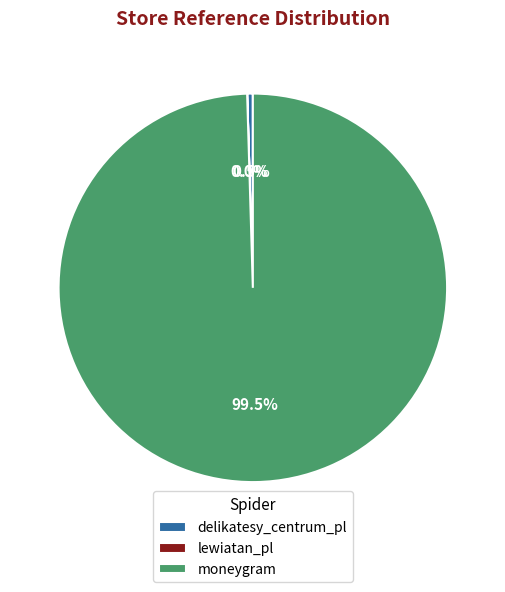

Does delikatesy_centrum_pl account for over 50% of the chart?

No